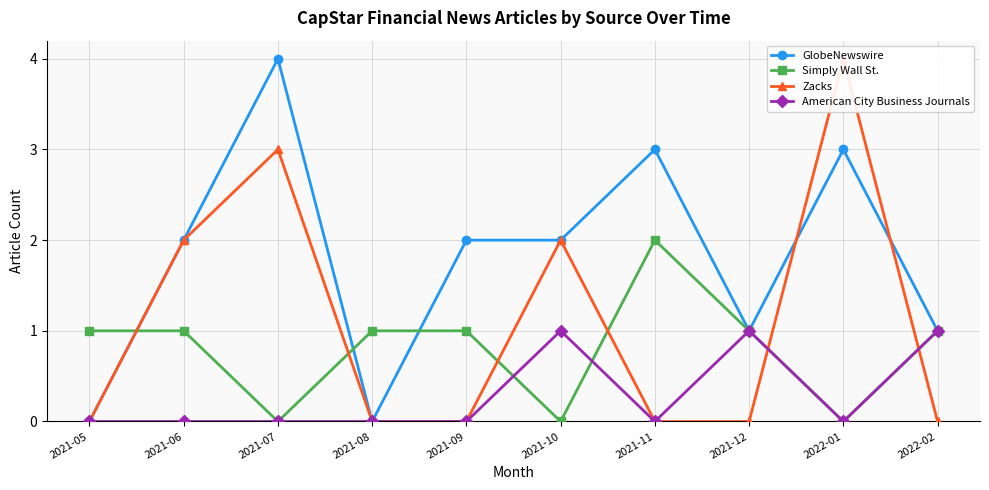

What is the difference between the highest and lowest values at 2021-05?

1